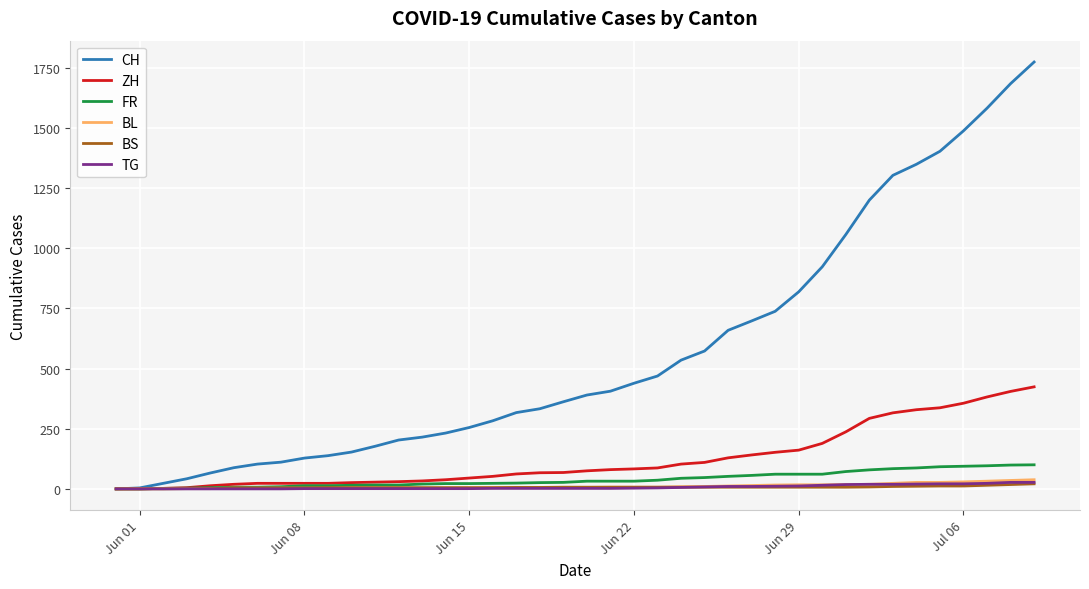

Count the number of data series in this chart.

6